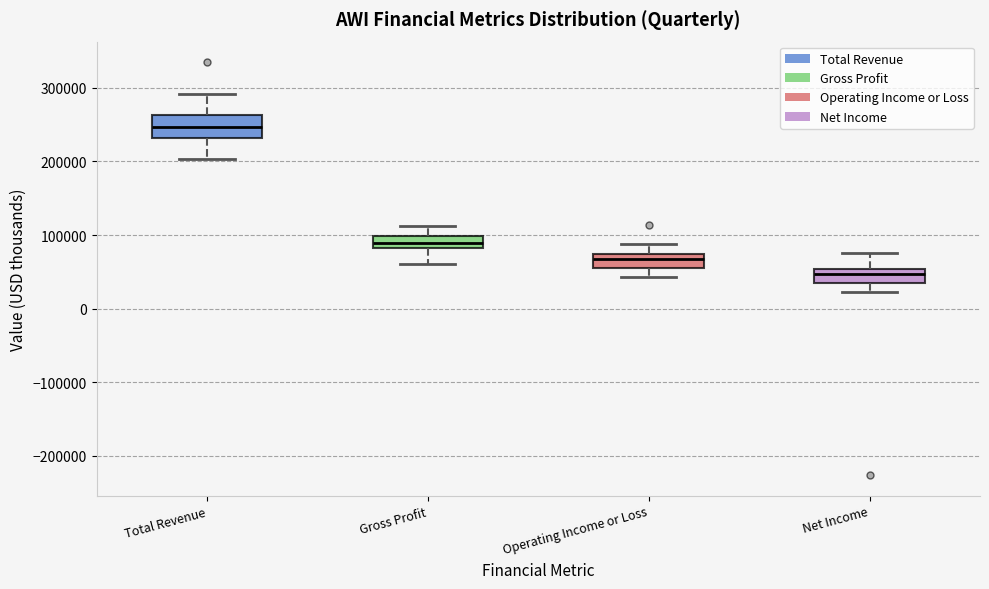

Reading left to right, read every box against the y-axis: the position of its median line, the range the box covers, and the ends of its whiskers. The values are not printed on the chart, so give them approximately, as read against the axis.

Total Revenue: median 250000, box 230000 to 260000, whiskers 200000 to 290000
Gross Profit: median 90000, box 80000 to 100000, whiskers 60000 to 110000
Operating Income or Loss: median 70000 (just below the box's upper edge), box 50000 to 70000, whiskers 40000 to 90000
Net Income: median 50000 (just below the box's upper edge), box 30000 to 50000, whiskers 20000 to 80000